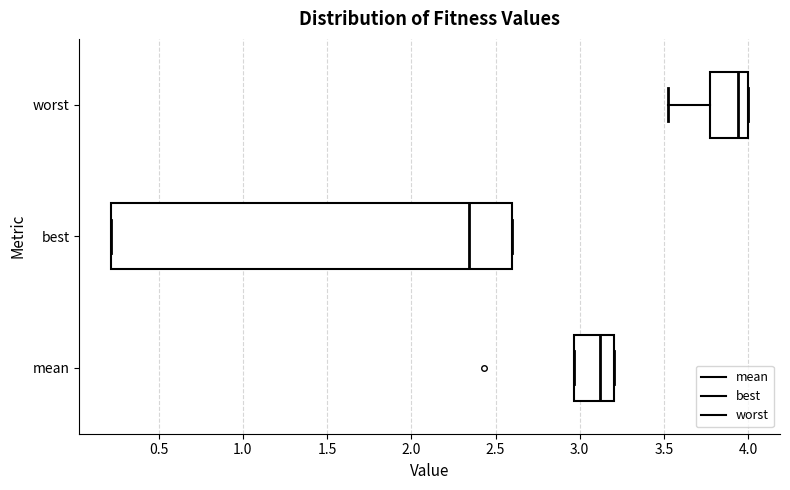

Reading bottom to top, read every box against the x-axis: the position of its median line, the range the box covers, and the ends of its whiskers. The values are not printed on the chart, so give them approximately, as read against the axis.

mean: median 3.10, box 2.95 to 3.20, whiskers 2.95 to 3.20
best: median 2.35, box 0.20 to 2.60, whiskers 0.20 to 2.60
worst: median 3.95, box 3.80 to 4.00, whiskers 3.55 to 4.00